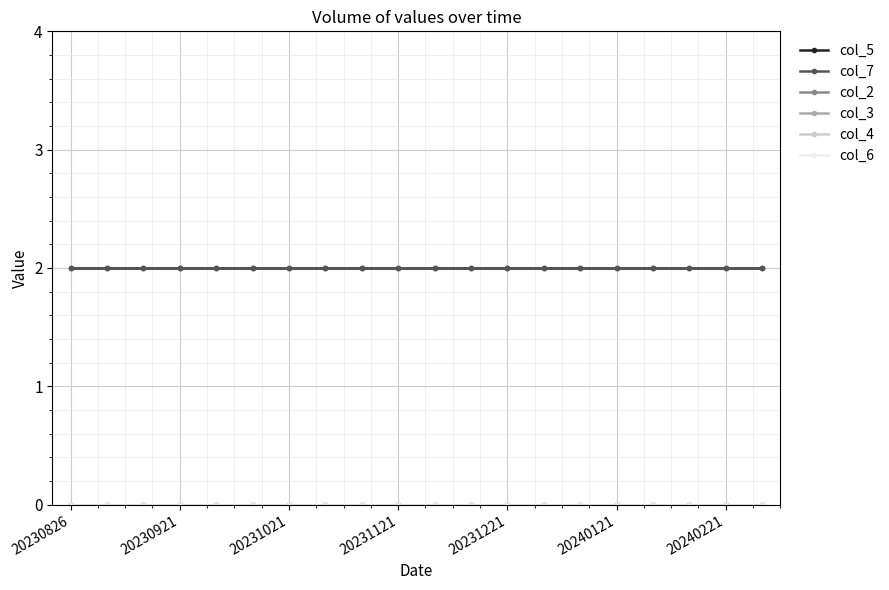

Reading left to right, transcribe all the data shown in this chart.

col_5: 2	2	2	2	2	2	2	2	2	2	2	2	2	2	2	2	2	2	2	2
col_7: 2	2	2	2	2	2	2	2	2	2	2	2	2	2	2	2	2	2	2	2
col_2: 0	0	0	0	0	0	0	0	0	0	0	0	0	0	0	0	0	0	0	0
col_3: 0	0	0	0	0	0	0	0	0	0	0	0	0	0	0	0	0	0	0	0
col_4: 0	0	0	0	0	0	0	0	0	0	0	0	0	0	0	0	0	0	0	0
col_6: 0	0	0	0	0	0	0	0	0	0	0	0	0	0	0	0	0	0	0	0